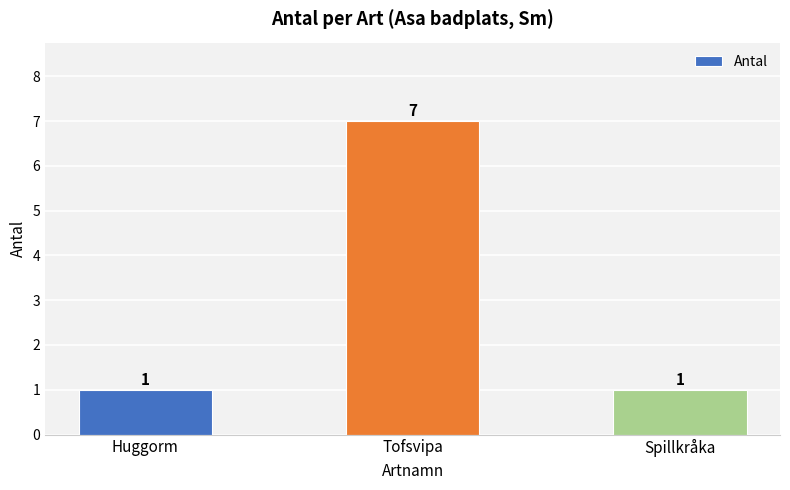

What is the average value?

3